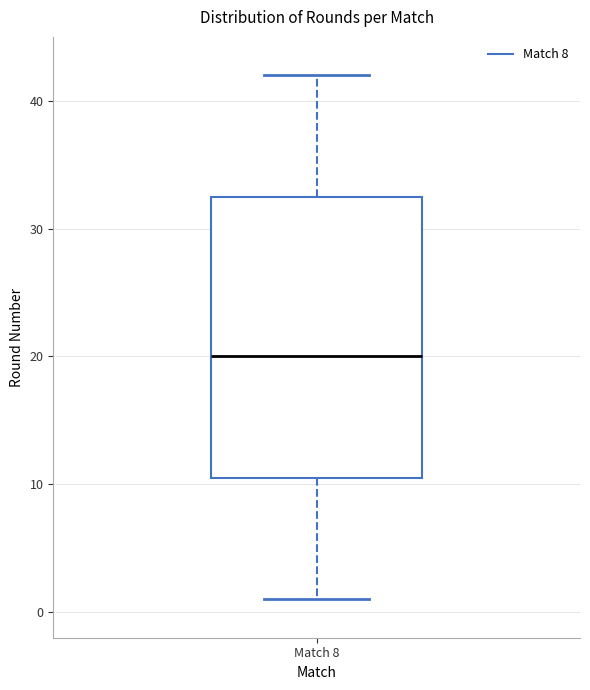

Read this box plot against the y-axis: the position of the median line, the range covered by the box, and the ends of both whiskers. The values are not printed on the chart, so give them approximately, as read against the axis.

median 20, box 11 to 33, whiskers 1 to 42